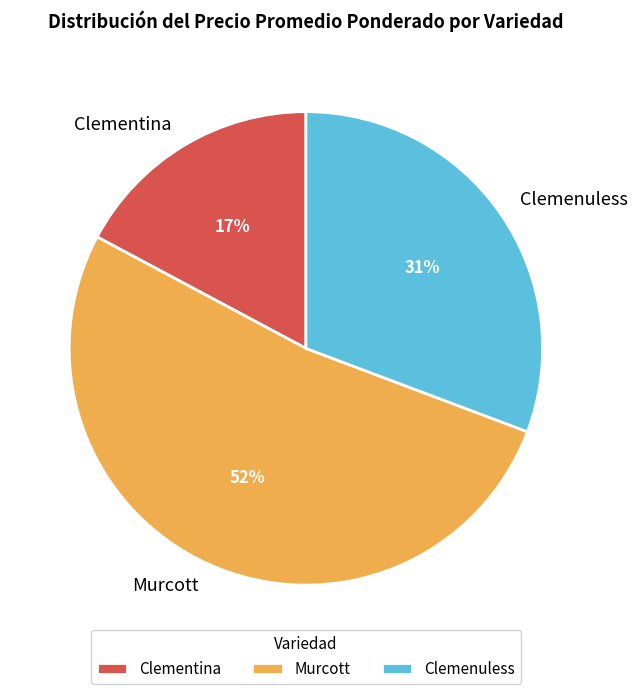

Which has a higher value, Clemenuless or Murcott?

Murcott